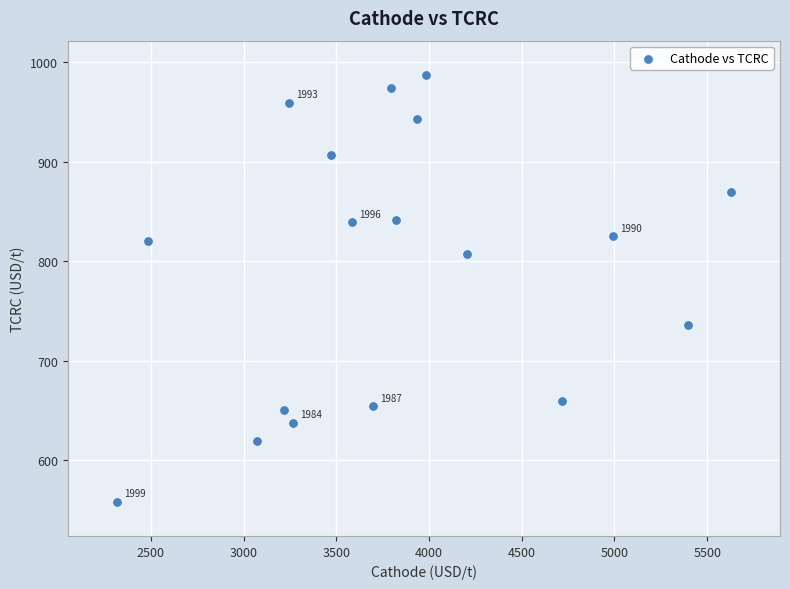

What is the range of X values (max minus min)?

3309.9